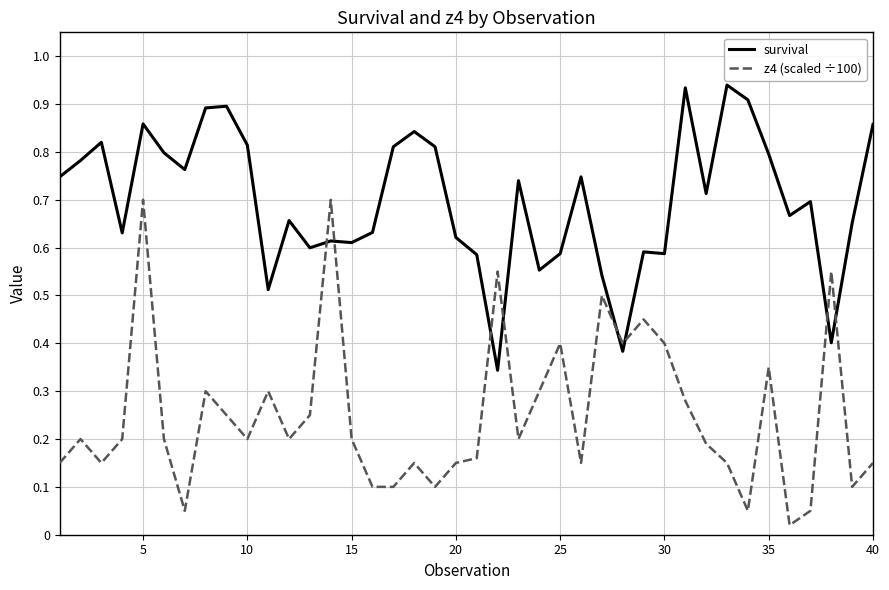

Rank the series by their average value, from lowest to highest.

z4 (scaled ÷100), survival